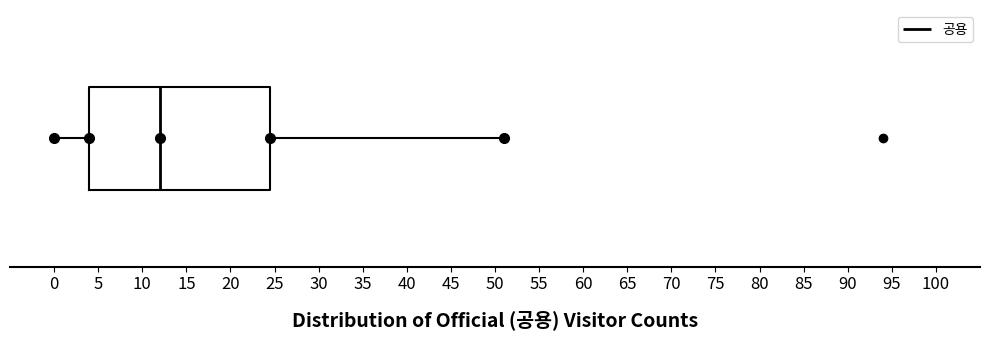

Where does the left whisker of the box end on the x-axis? The values are not printed on the chart, so give them approximately, as read against the axis.

0.0